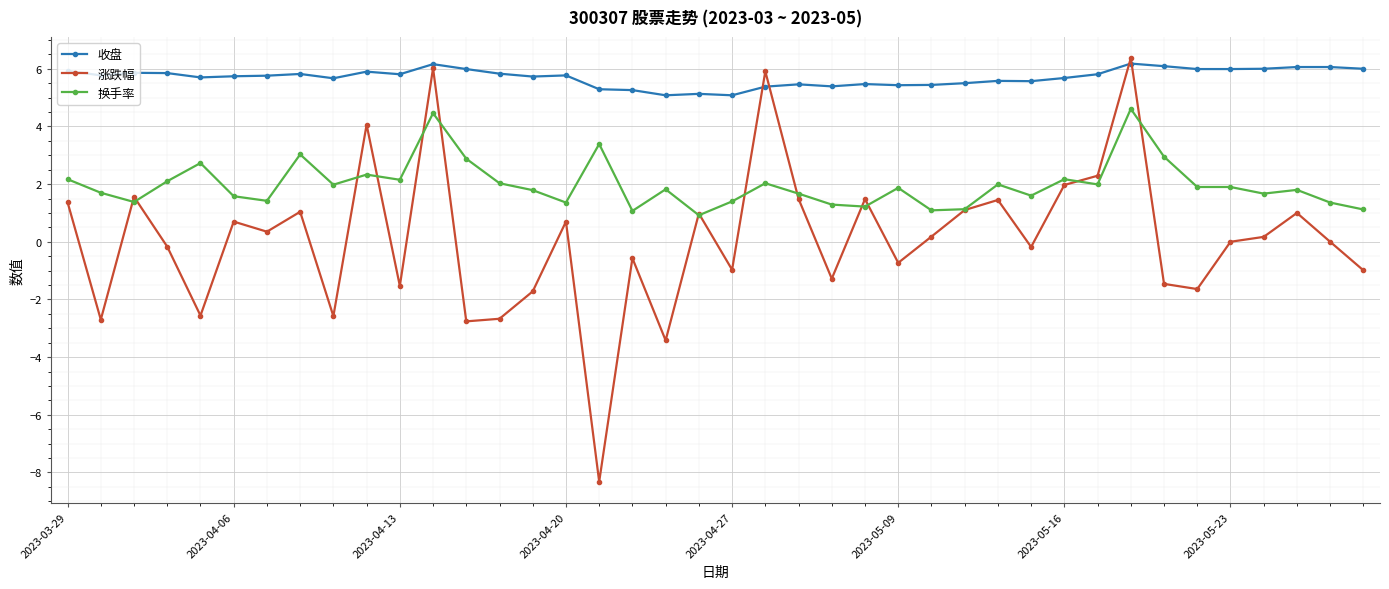

How many lines are shown in the chart?

3